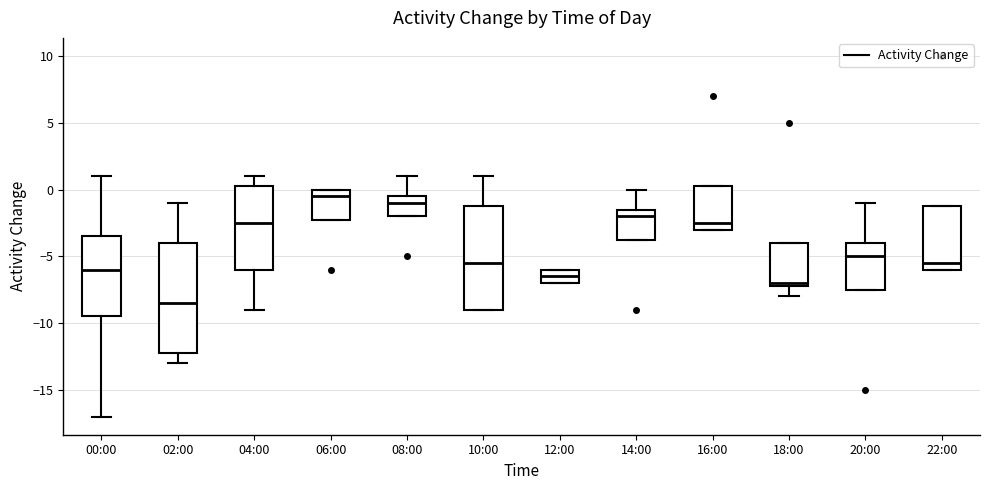

Which box's median line is the lowest?

02:00